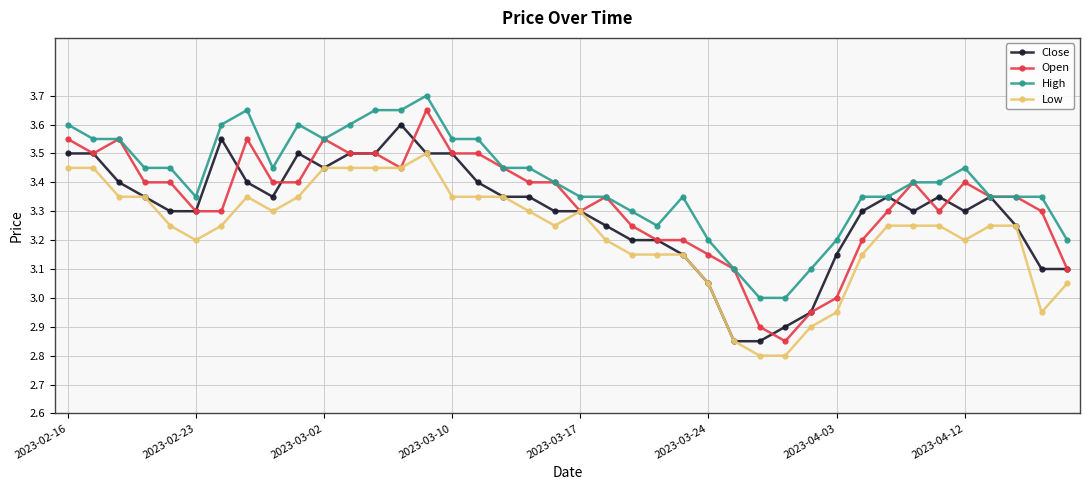

List the series in order of their overall mean, highest first.

High, Open, Close, Low